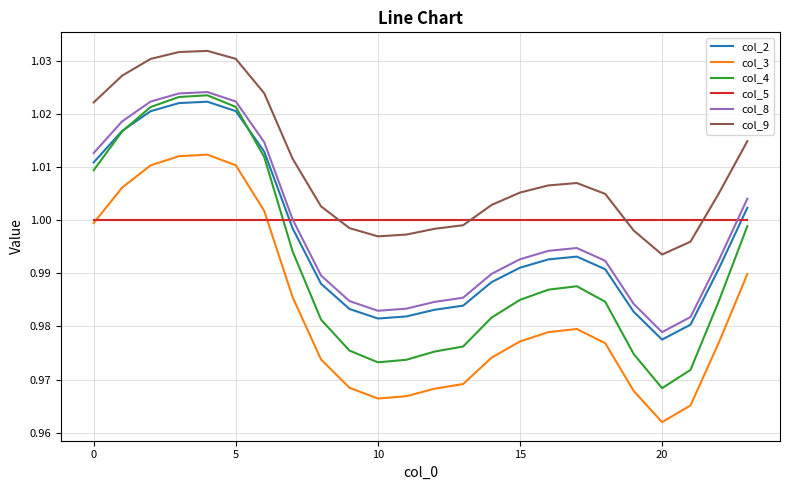

True or false: col_3 and col_9 intersect in this chart.

False